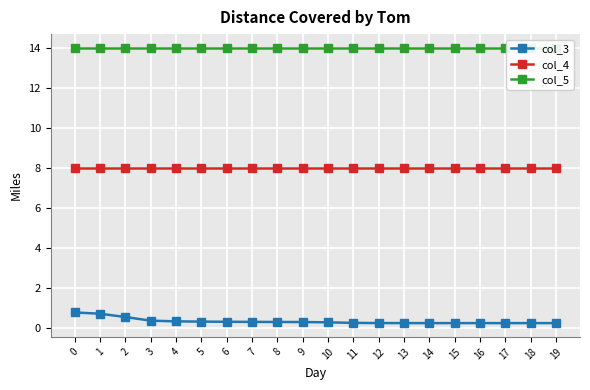

True or false: col_3 and col_4 cross at least once.

False